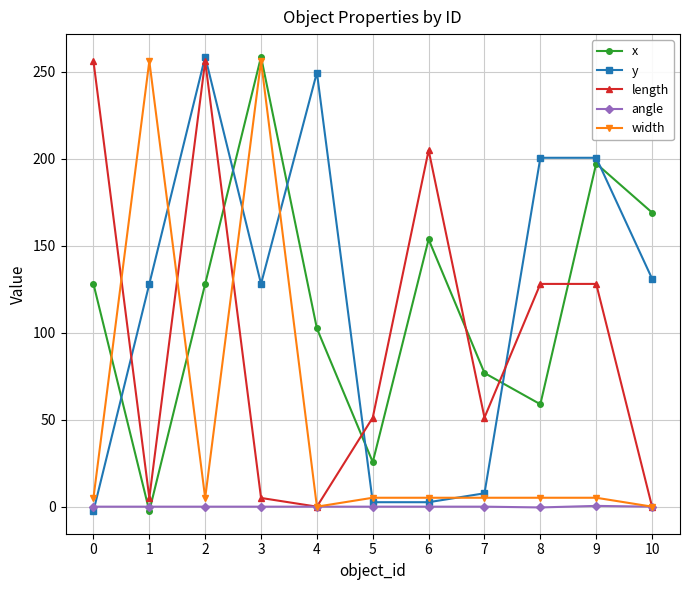

Rank the series at 2 from lowest to highest value.

angle, width, x, length, y